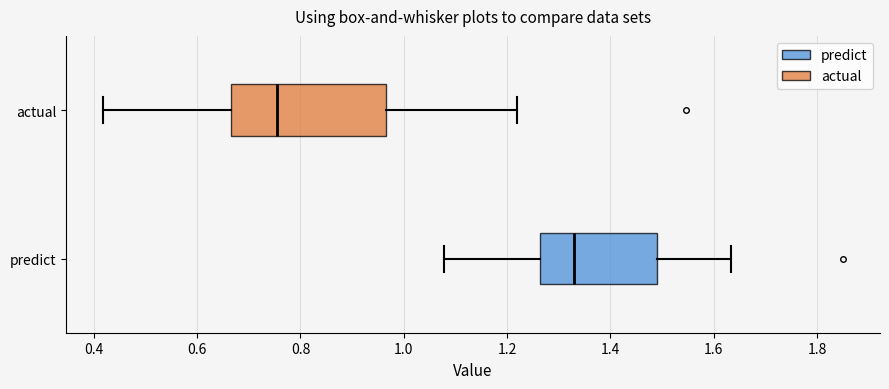

Where is the right edge of the box for predict on the x-axis? The values are not printed on the chart, so give them approximately, as read against the axis.

1.50